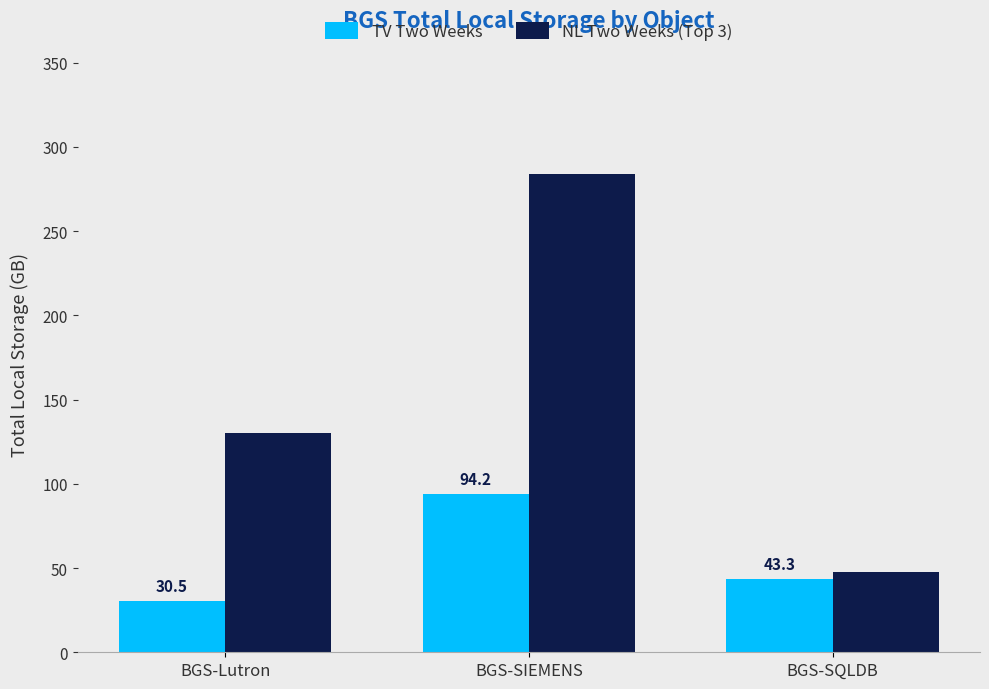

At which category does the chart reach its minimum across all series?

BGS-Lutron